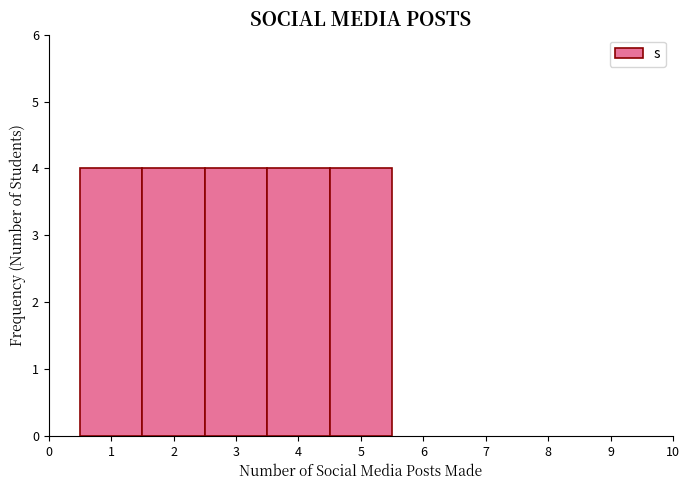

How tall is the bar that spans 1.5 to 2.5 on the x-axis? The values are not printed on the chart, so give them approximately, as read against the axis.

4